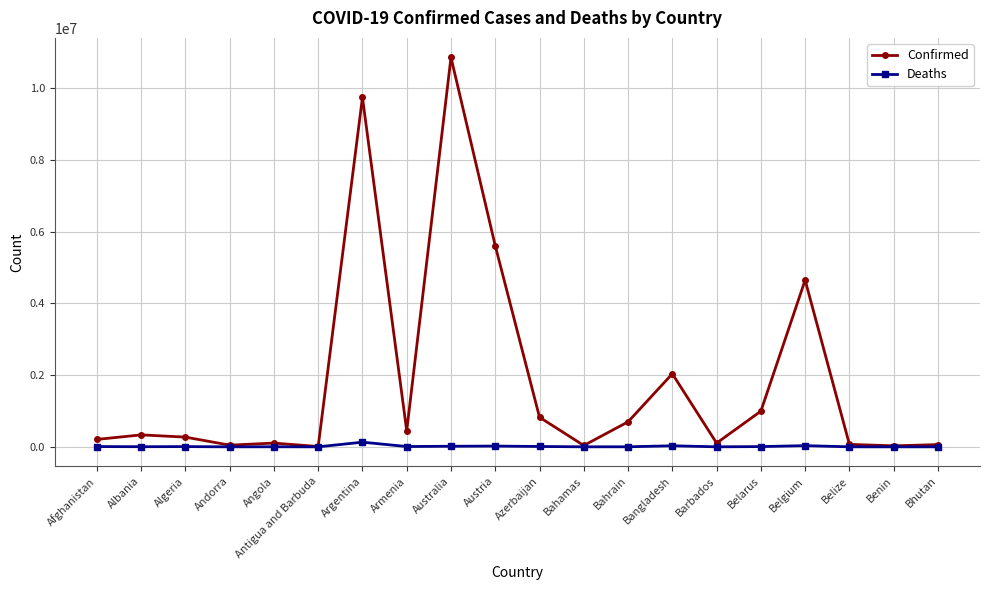

Which series has the largest total across all categories?

Confirmed